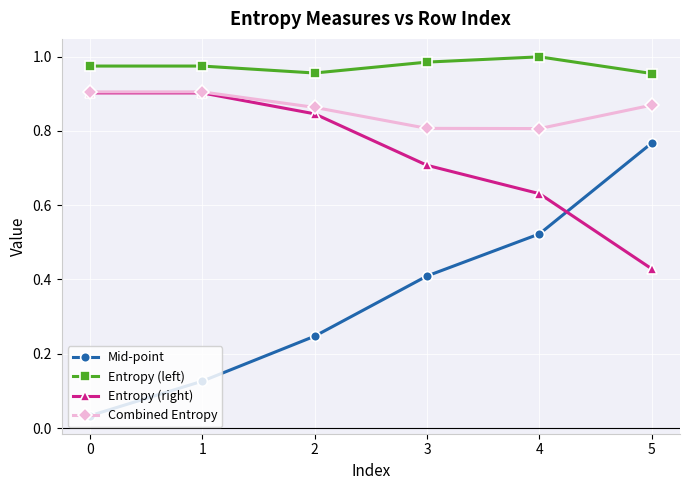

Is it true that Entropy (left) equals 1.0 at 3?

True